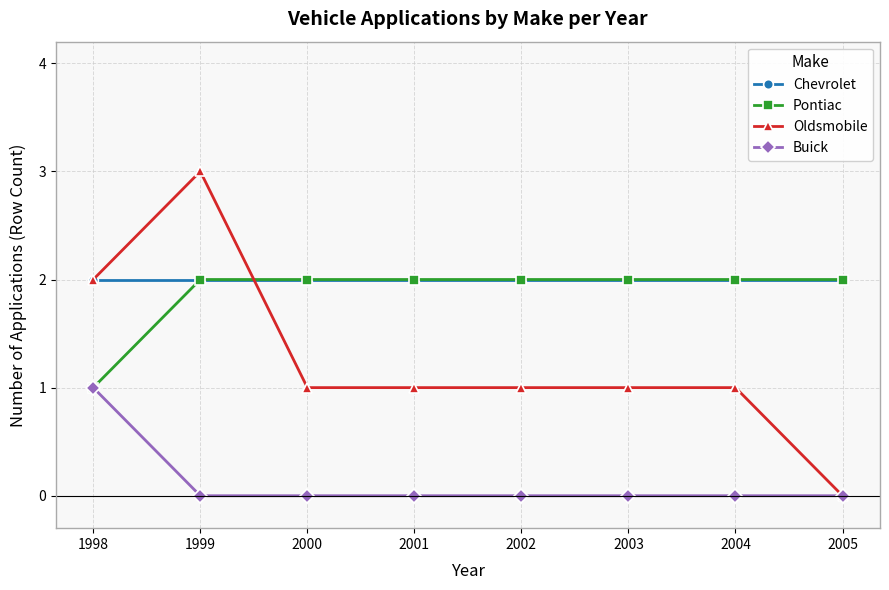

Is this an area chart (filled region under the line)?

No